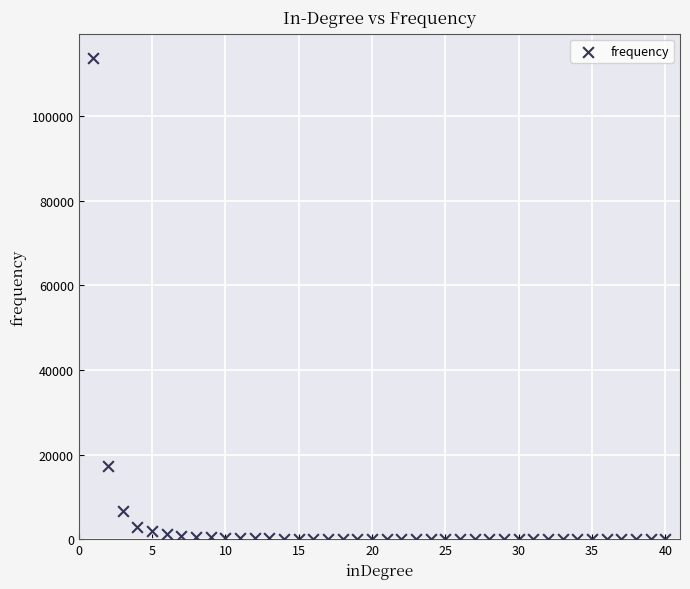

What is the range of X values (max minus min)?

39